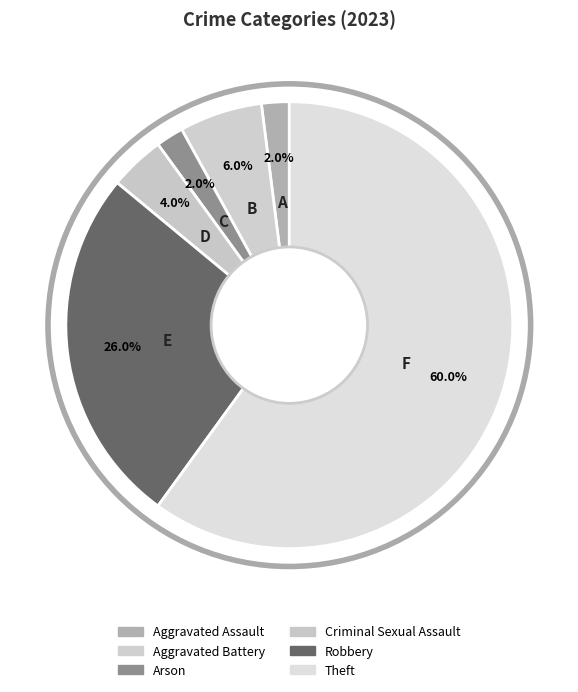

Count the number of slices in the pie.

6